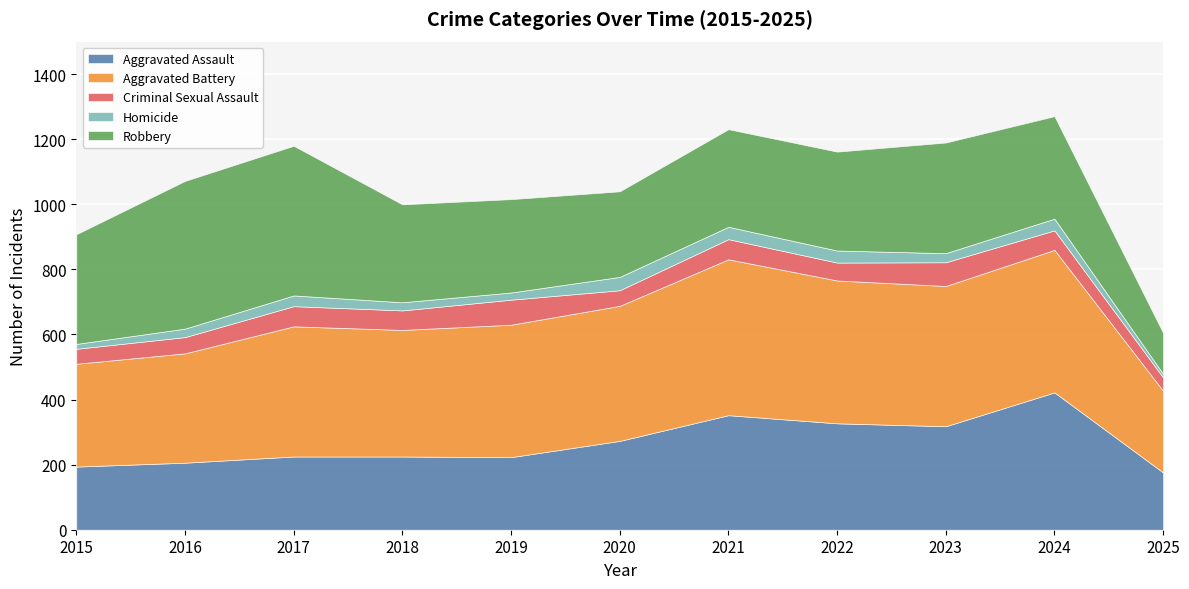

How many data points in Criminal Sexual Assault are above 60?

4